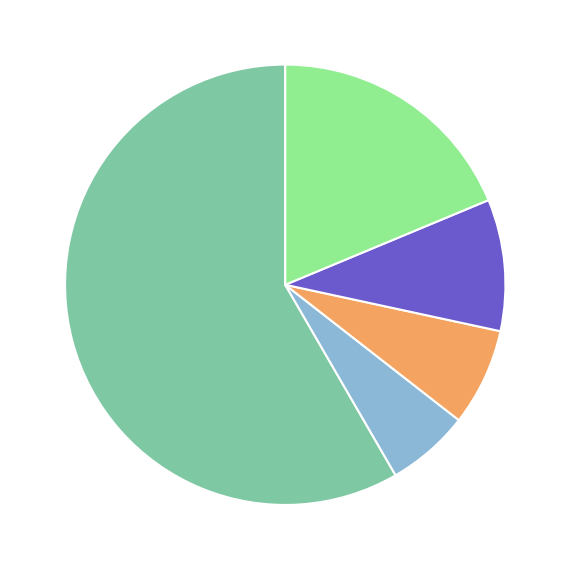

What is the smallest slice in the pie chart?

DC